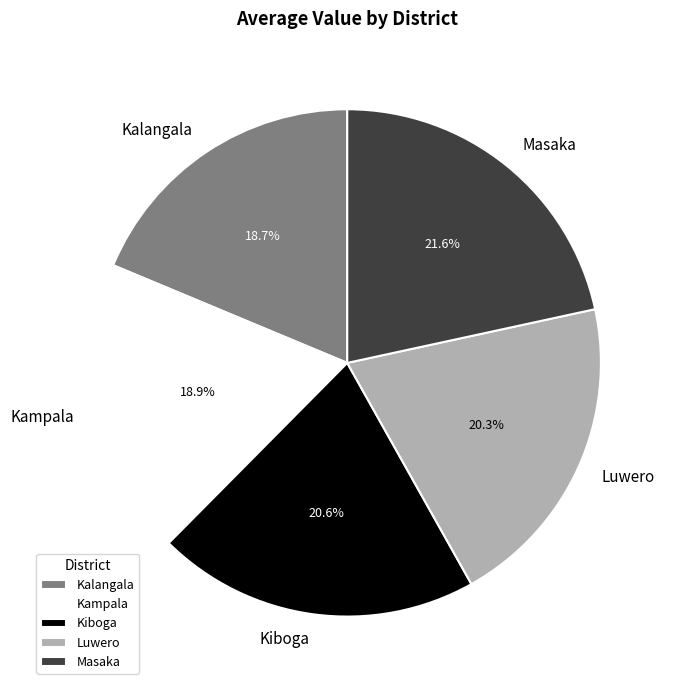

Which slice is the largest?

Masaka